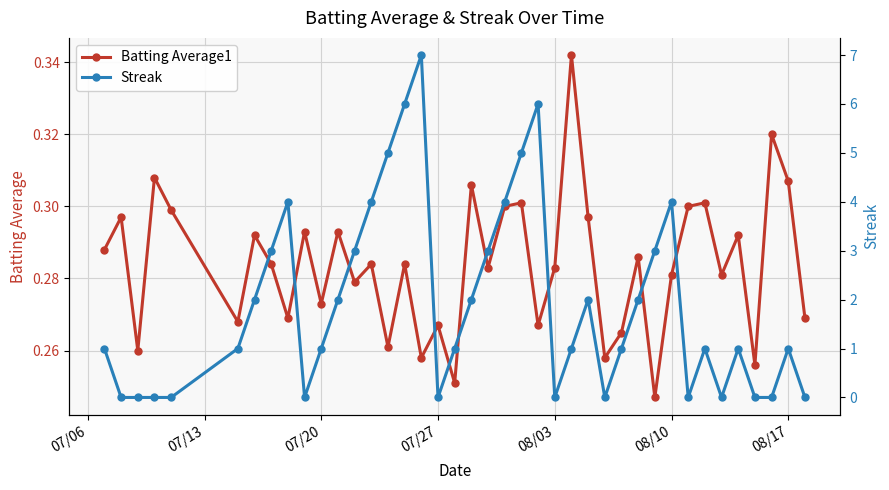

What is the greatest value displayed?

7.0